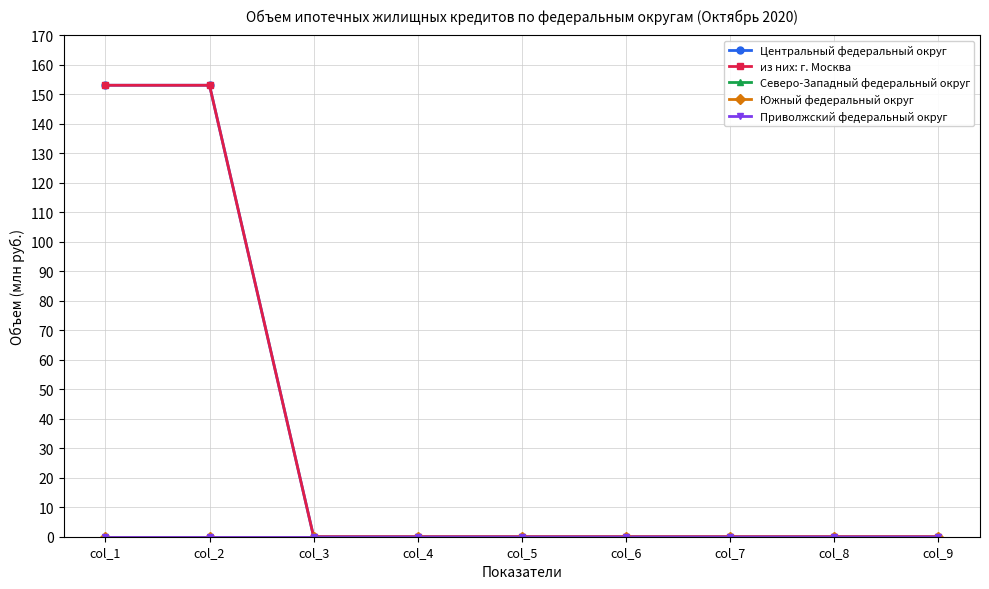

The value of из них: г. Москва at col_9 is -95. True or false?

False